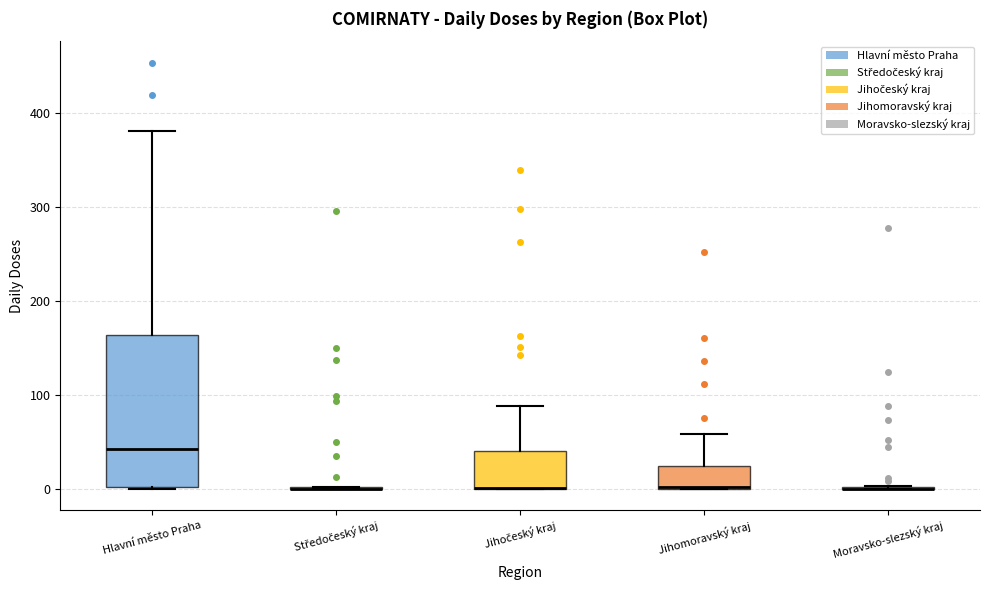

Reading left to right, read every box against the y-axis: the position of its median line, the range the box covers, and the ends of its whiskers. The values are not printed on the chart, so give them approximately, as read against the axis.

Hlavní město Praha: median 40, box 0 to 160, whiskers 0 to 380
Středočeský kraj: box collapsed to a line at 0, whiskers 0 to 0
Jihočeský kraj: median 0 (drawn on the box's lower edge), box 0 to 40, whiskers 0 to 90
Jihomoravský kraj: median 0, box 0 to 20, whiskers 0 to 60
Moravsko-slezský kraj: box collapsed to a line at 0, whiskers 0 to 0